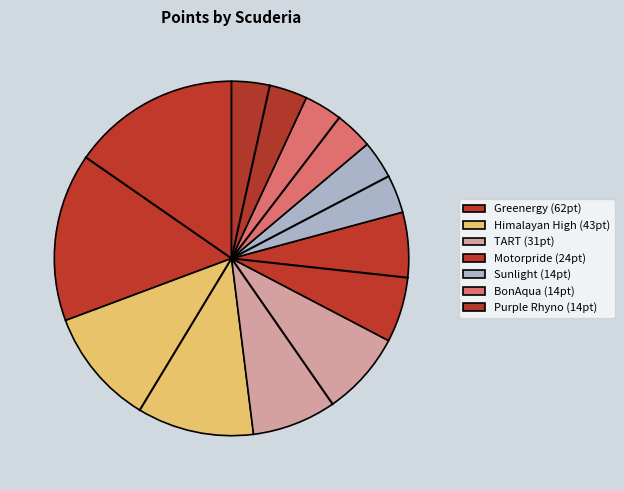

Combined, do Himalayan High and Purple Rhyno account for over 50%?

No